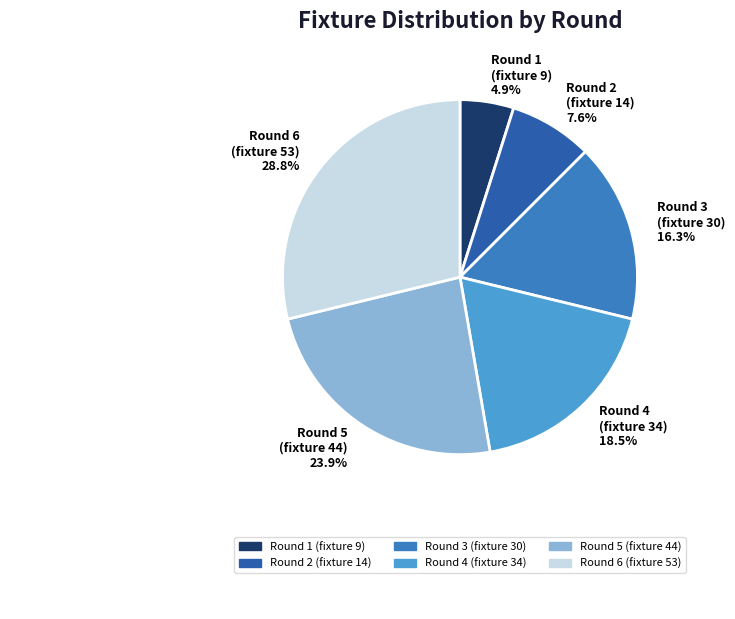

What is the smallest slice in the pie chart?

Round 1 (fixture 9)